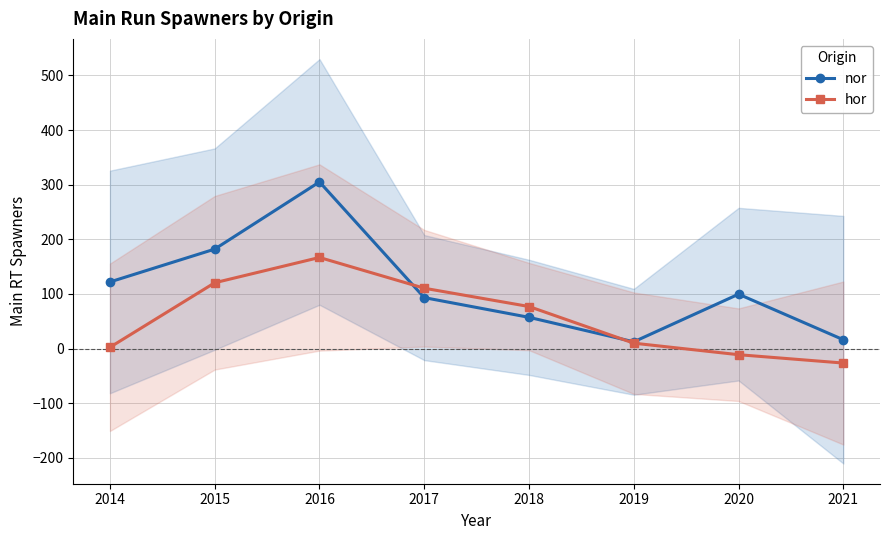

In nor, how many points are lower than both neighbors (excluding endpoints)?

1